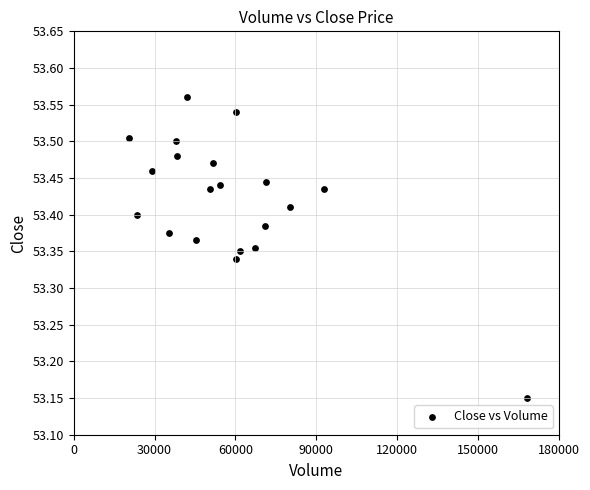

What is the range of Y values (max minus min)?

0.4